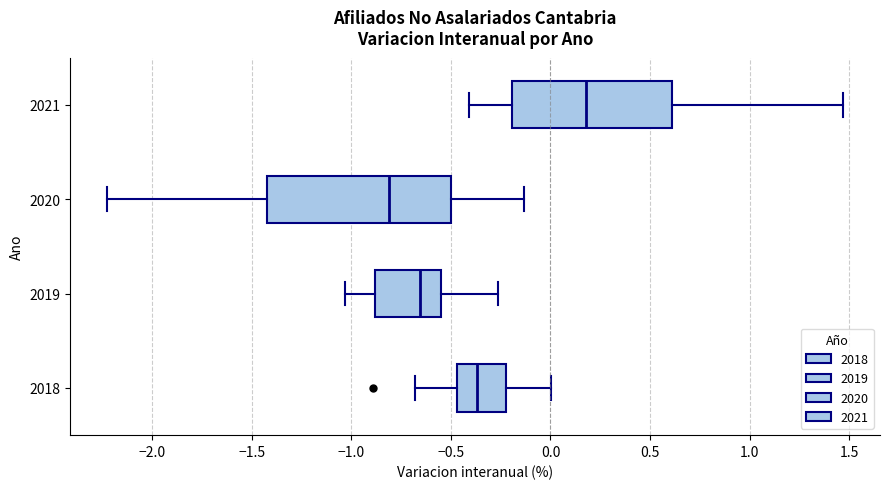

Which box has the furthest to the right median line?

2021